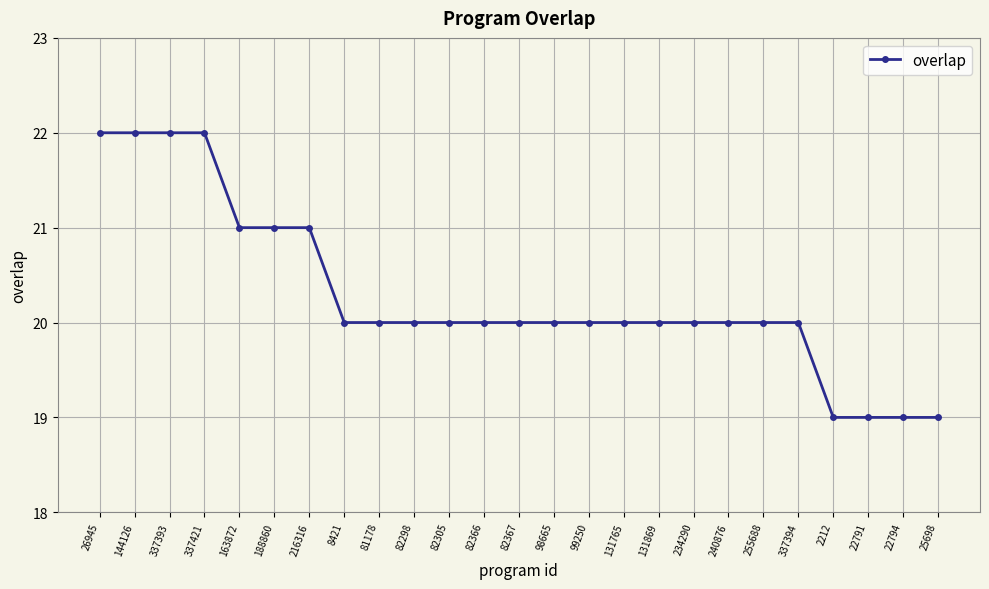

What is the value of the 20th point from the left?

20